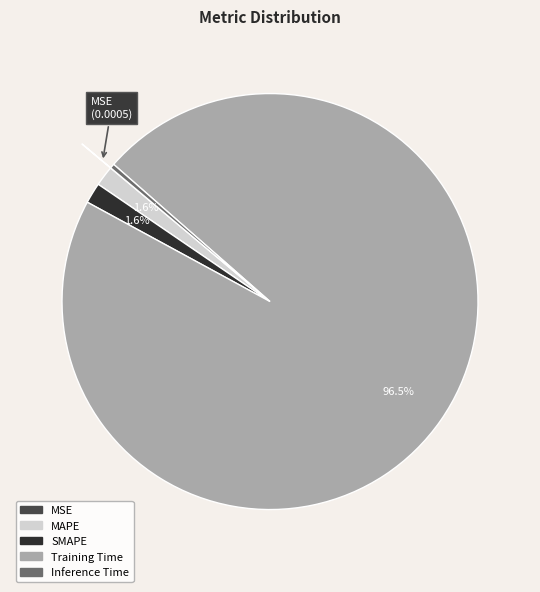

How much of the chart is everything except SMAPE?

98.4%